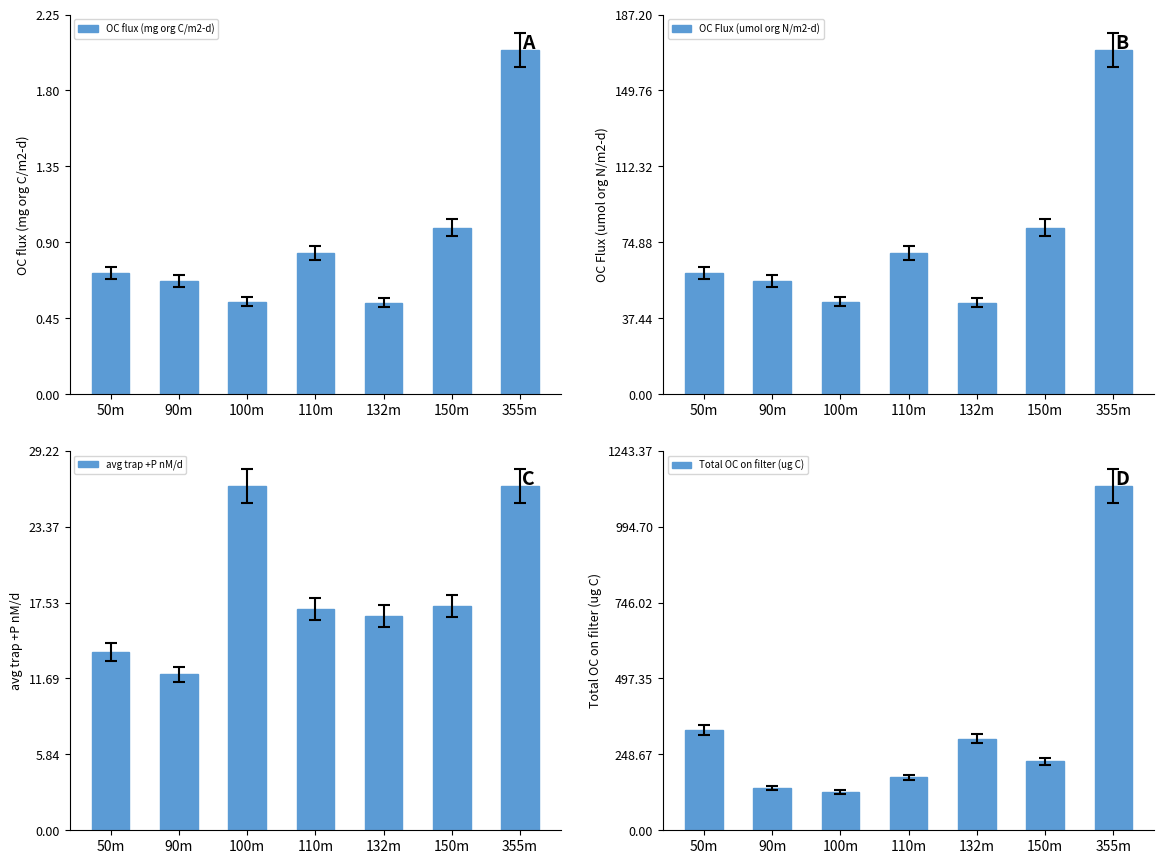

What is the label of the 5th bar from the right?

100m